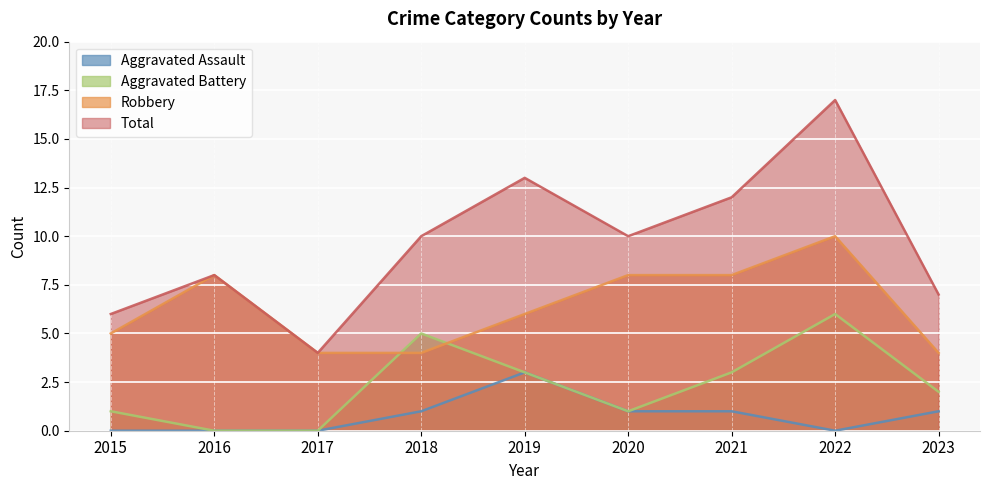

Which label corresponds to the smallest value in the chart?

2015